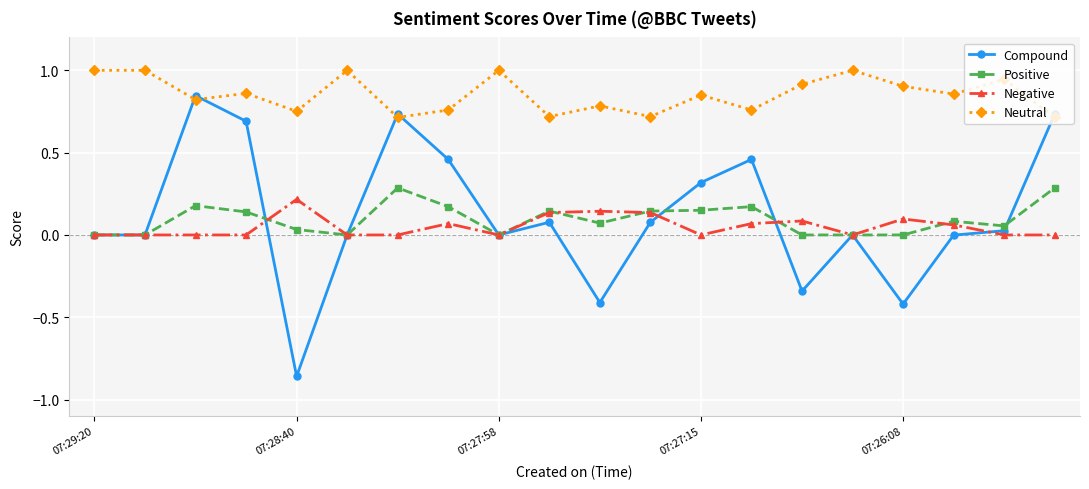

What is the maximum value for Positive?

0.3